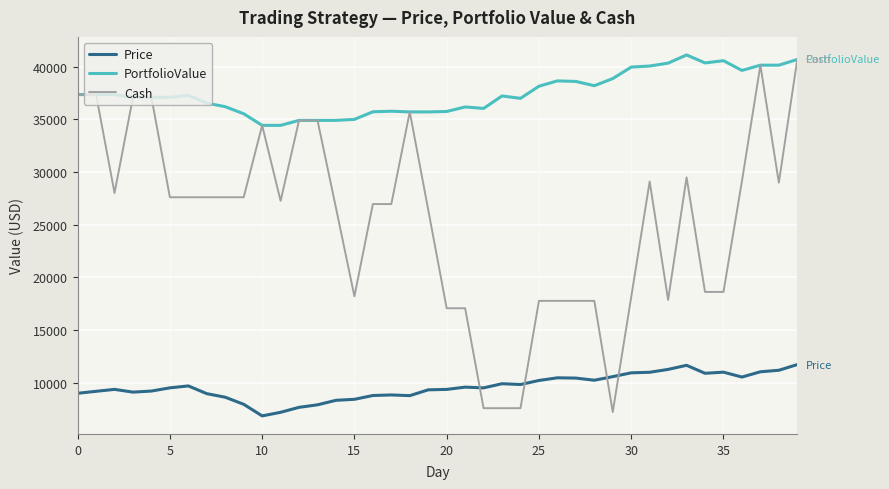

In Price, how many points are higher than both neighbors (excluding endpoints)?

8